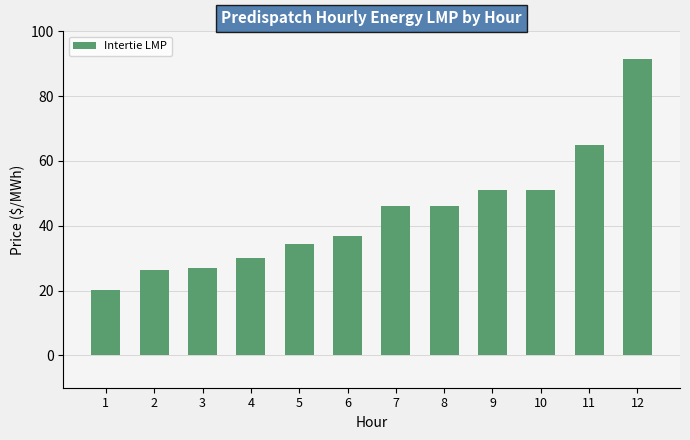

Which category has the lowest value across all series?

1